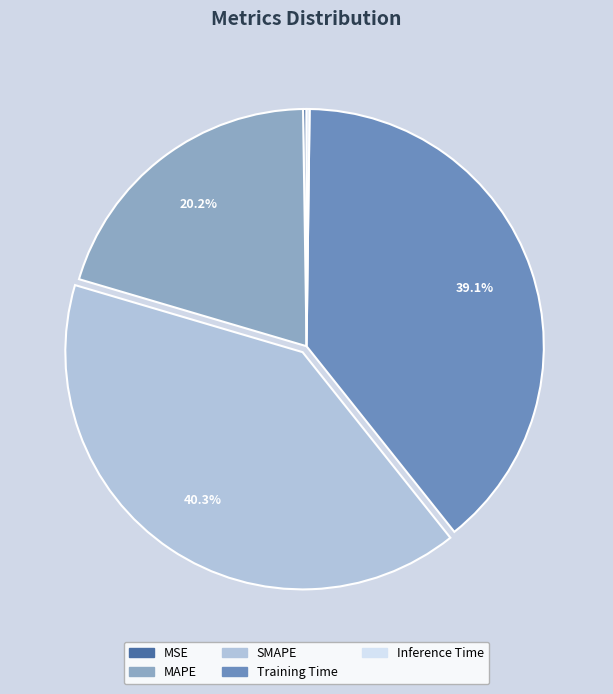

What percentage is NOT represented by MAPE?

79.8%